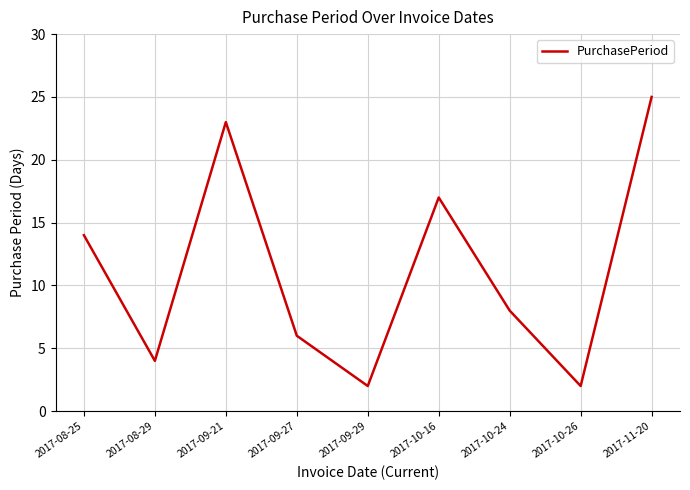

True or false: the data shows 2 at 2017-10-26.

True